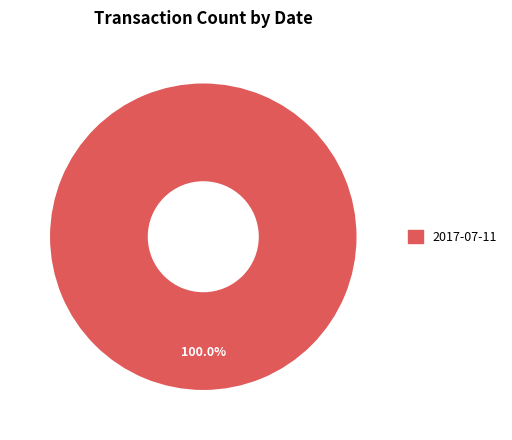

Is there a majority slice in this chart?

Yes